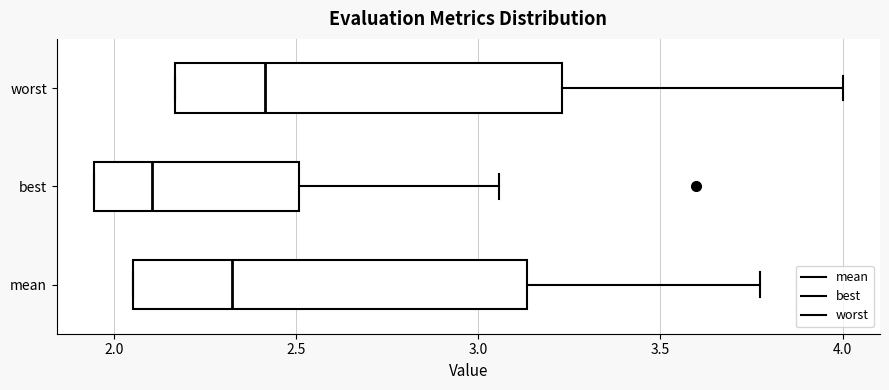

Reading bottom to top, read every box against the x-axis: the position of its median line, the range the box covers, and the ends of its whiskers. The values are not printed on the chart, so give them approximately, as read against the axis.

mean: median 2.35, box 2.05 to 3.15, whiskers 2.05 to 3.75
best: median 2.10, box 1.95 to 2.50, whiskers 1.95 to 3.05
worst: median 2.40, box 2.15 to 3.25, whiskers 2.15 to 4.00